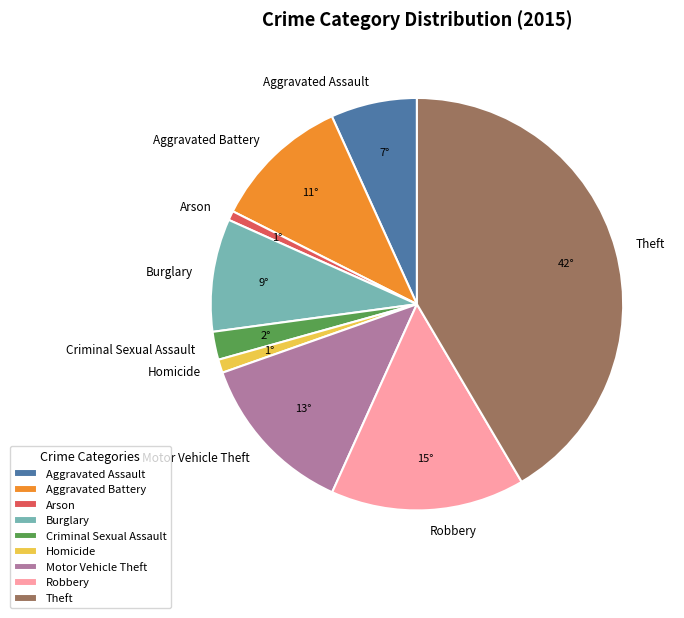

Does any single category account for the majority?

No